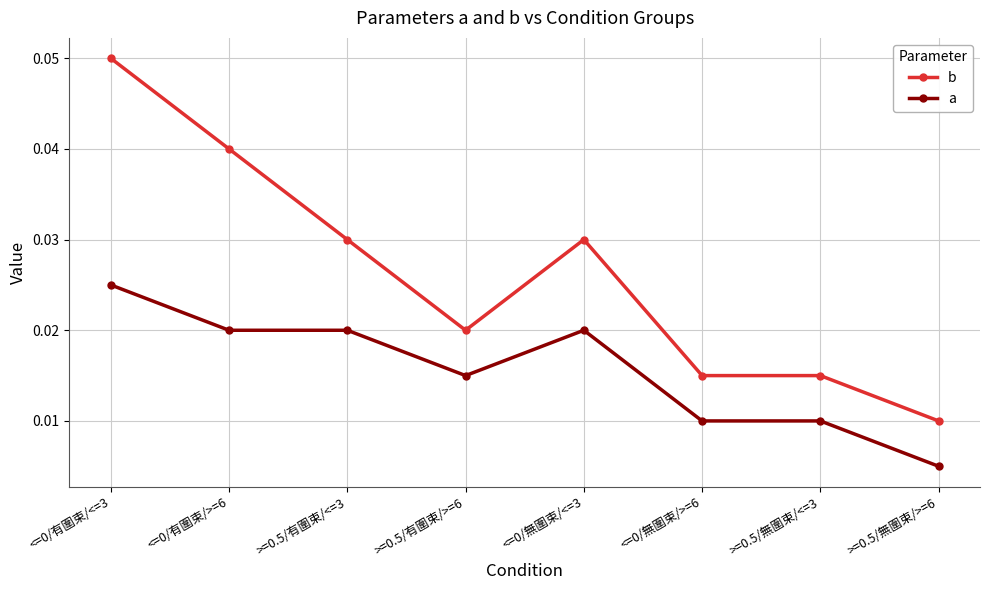

True or false: a and b intersect in this chart.

False